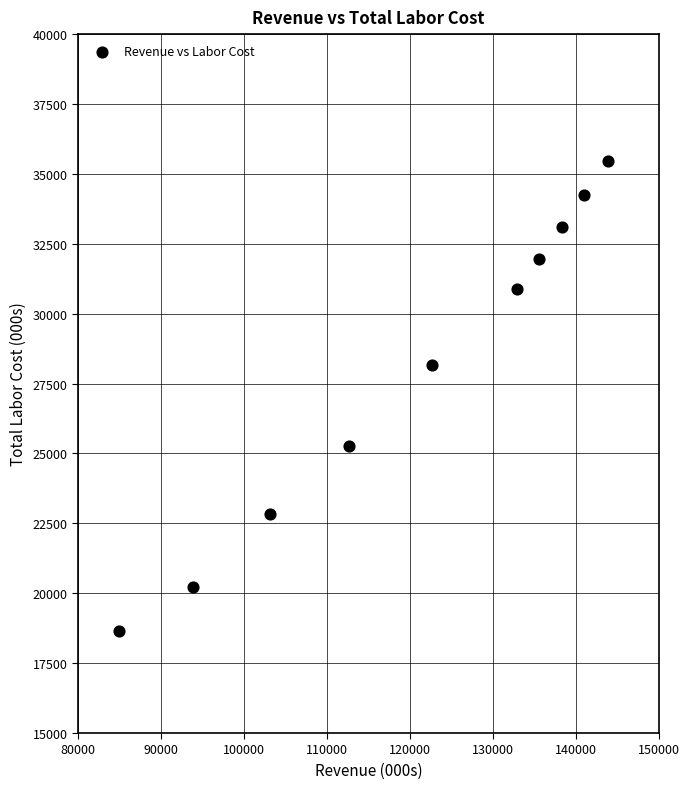

What Y value in the scatter plot is closest to 27042?

28174.8